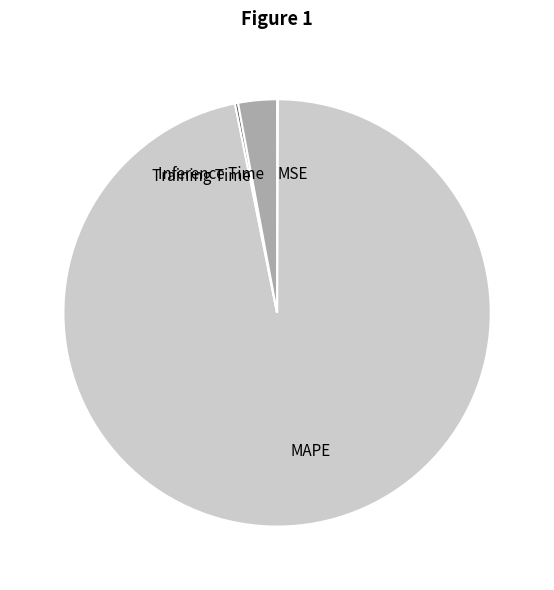

Which has a higher value, MAPE or Inference Time?

MAPE